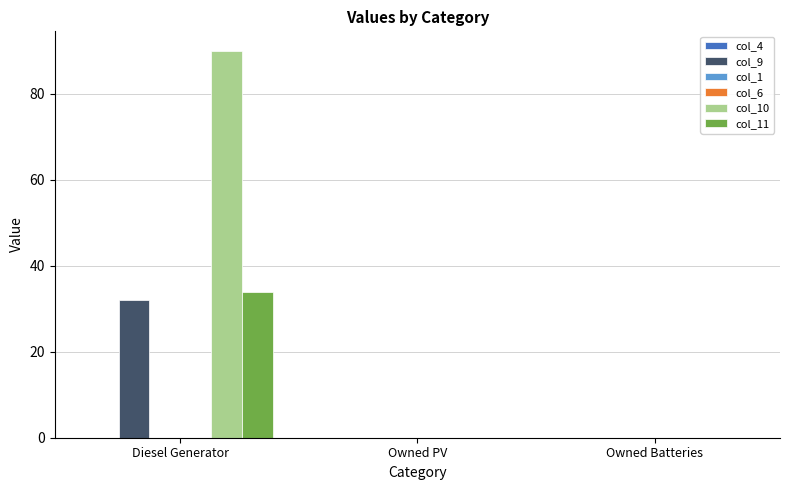

The value of col_1 at Owned PV is 0.0. True or false?

True